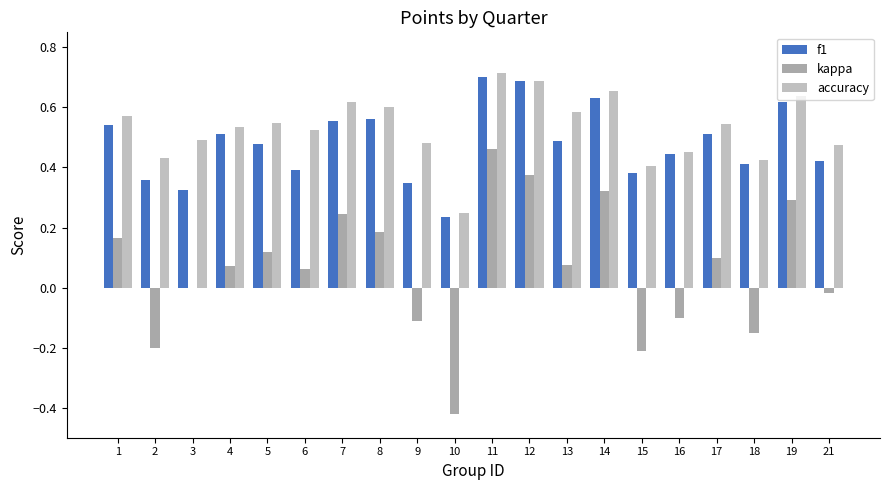

What is the minimum value shown in the chart?

-0.4